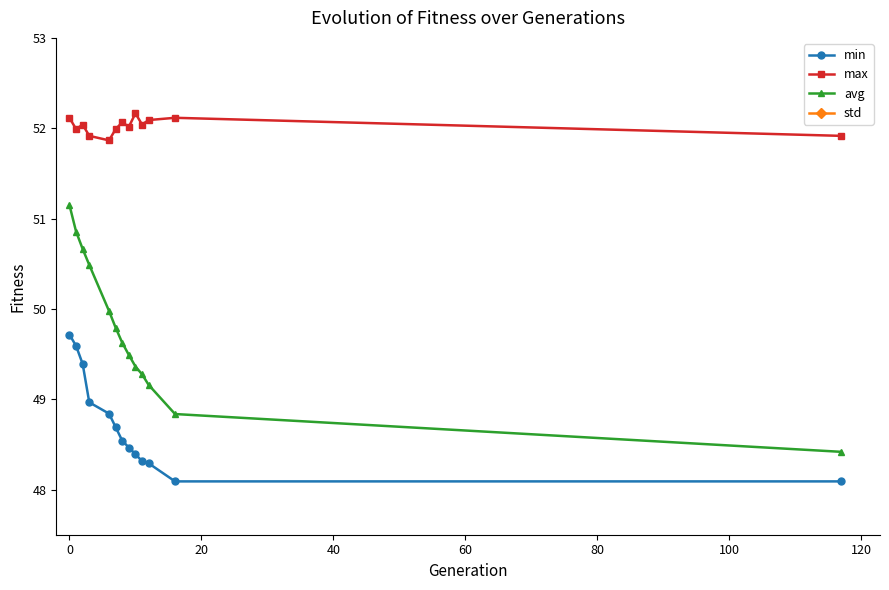

Reading left to right, list all the values displayed in this chart.

min: 49.7	49.6	49.4	49.0	48.8	48.7	48.5	48.5	48.4	48.3	48.3	48.1	48.1
max: 52.1	52.0	52.0	51.9	51.9	52.0	52.1	52.0	52.2	52.0	52.1	52.1	51.9
avg: 51.1	50.9	50.7	50.5	50.0	49.8	49.6	49.5	49.4	49.3	49.2	48.8	48.4
std: 0.4	0.4	0.5	0.5	0.6	0.6	0.7	0.7	0.7	0.8	0.8	0.8	0.9